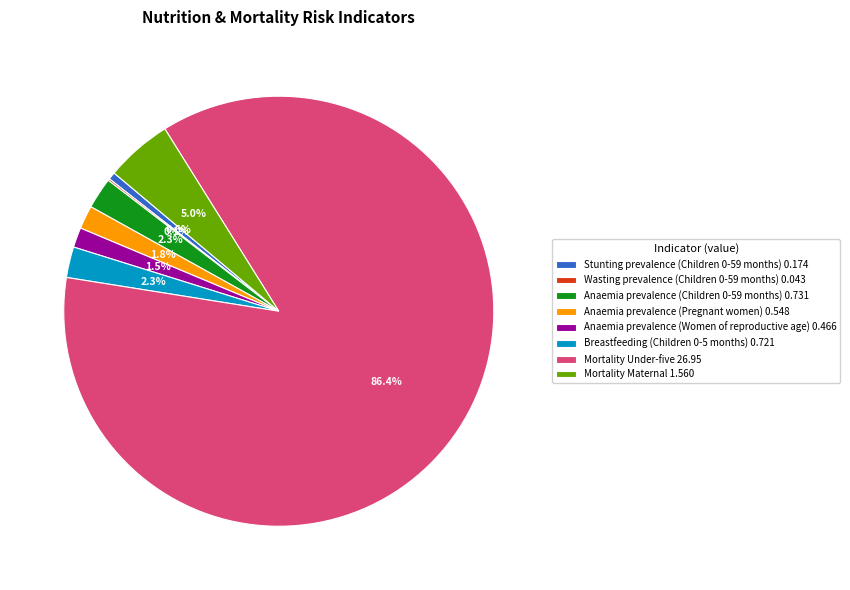

To the nearest percent, what is the combined percentage of Anaemia prevalence (Children 0-59 months) and Mortality Under-five?

89%